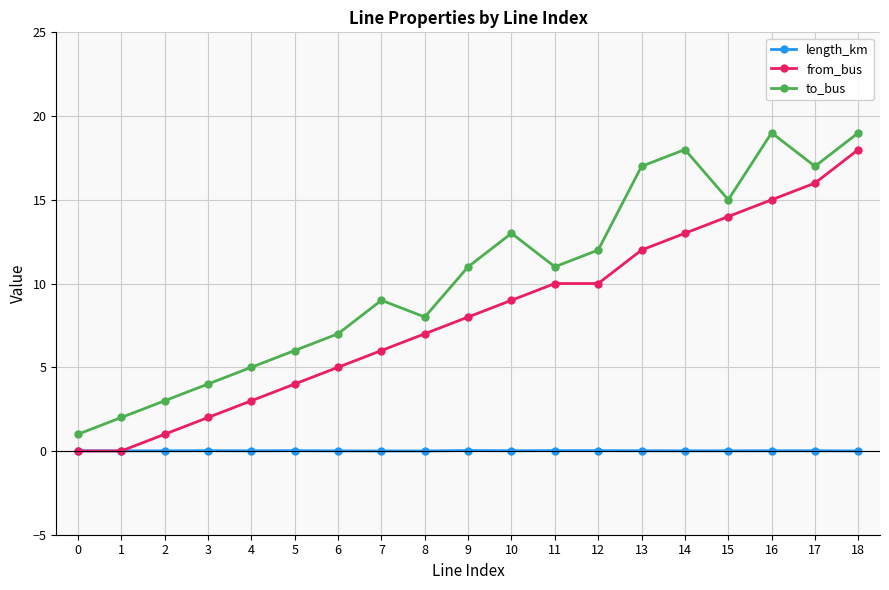

What is the greatest value displayed?

19.0